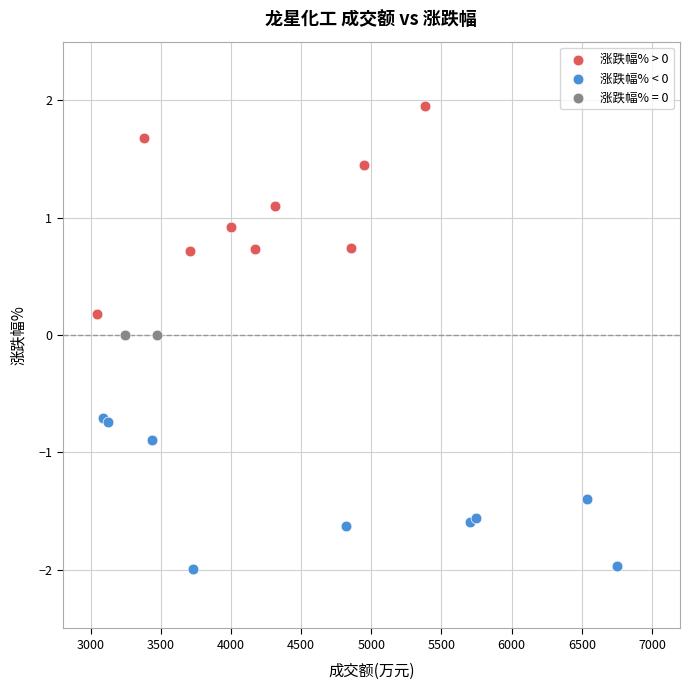

What are all the series names shown in the legend?

涨跌幅% > 0, 涨跌幅% < 0, 涨跌幅% = 0